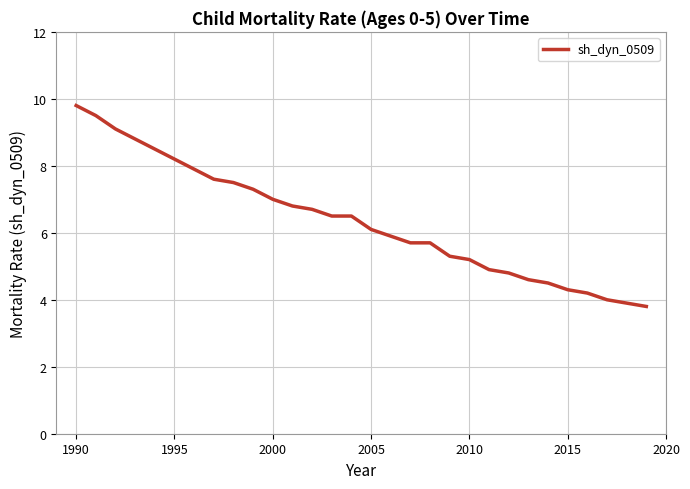

How many distinct data groups are displayed?

1